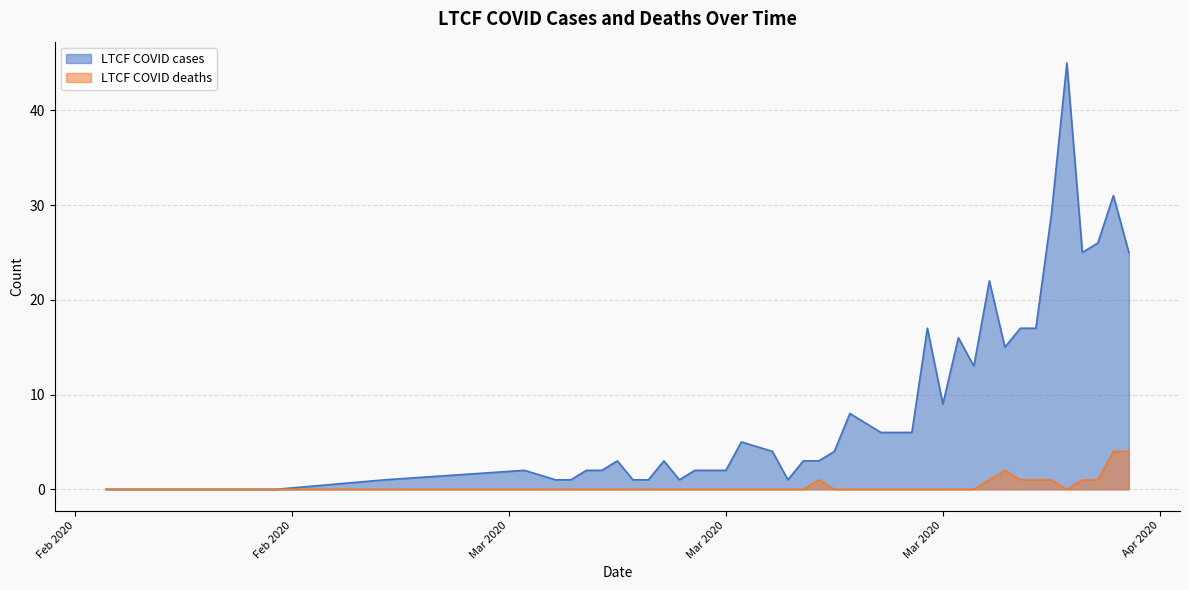

What is the spread (max minus min) of values at 2020-03-06?

1